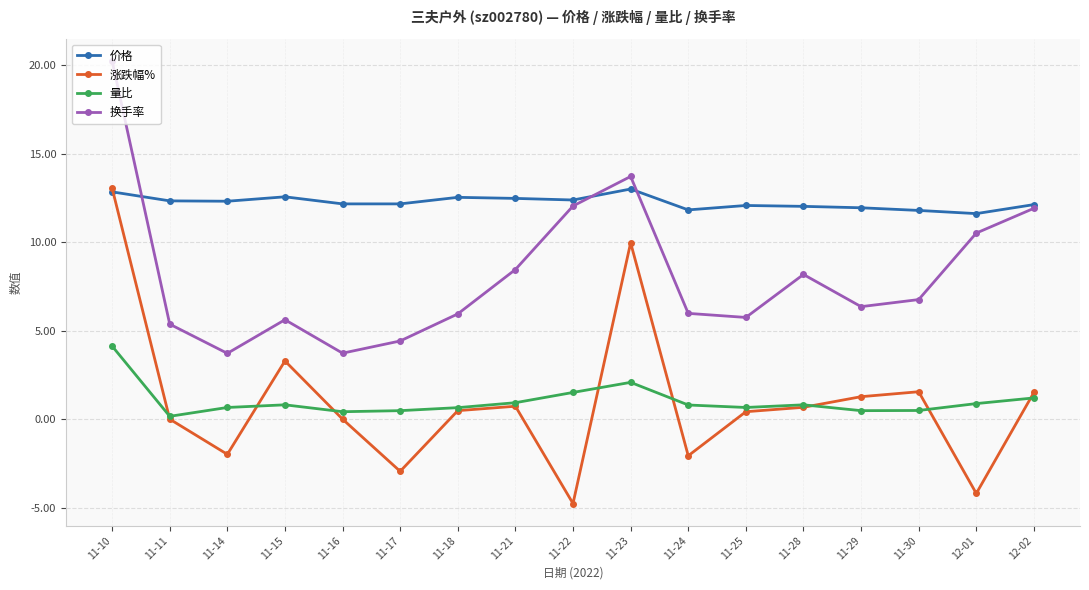

Is it true that 涨跌幅% equals -4.8 at 11-22?

True